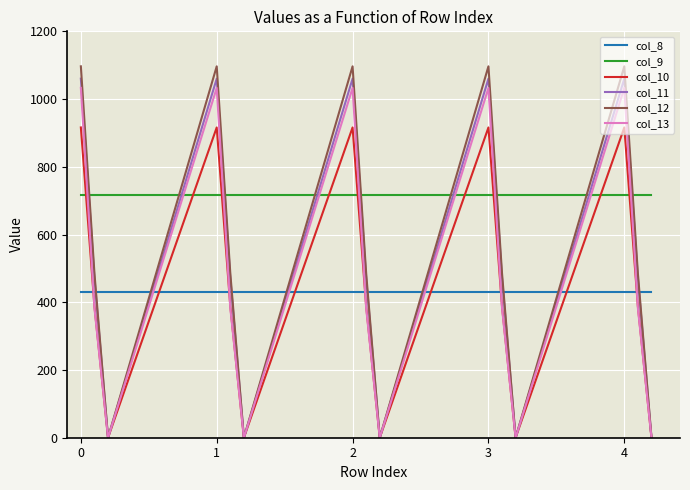

Reading left to right, transcribe all the data shown in this chart.

col_8: 430.3	430.3	430.3	430.3	430.3	430.3	430.3	430.3	430.3	430.3	430.3	430.3	430.3	430.3	430.3
col_9: 716.9	716.9	716.9	716.9	716.9	716.9	716.9	716.9	716.9	716.9	716.9	716.9	716.9	716.9	716.9
col_10: 916.2	388.1	0.0	916.2	388.1	0.0	916.2	388.1	0.0	916.2	388.1	0.0	916.2	388.1	0.0
col_11: 1060.3	471.7	0.0	1060.3	471.7	0.0	1060.3	471.7	0.0	1060.3	471.7	0.0	1060.3	471.7	0.0
col_12: 1096.7	485.4	0.0	1096.7	485.4	0.0	1096.7	485.4	0.0	1096.7	485.4	0.0	1096.7	485.4	0.0
col_13: 1032.9	382.7	0.0	1032.9	382.7	0.0	1032.9	382.7	0.0	1032.9	382.7	0.0	1032.9	382.7	0.0